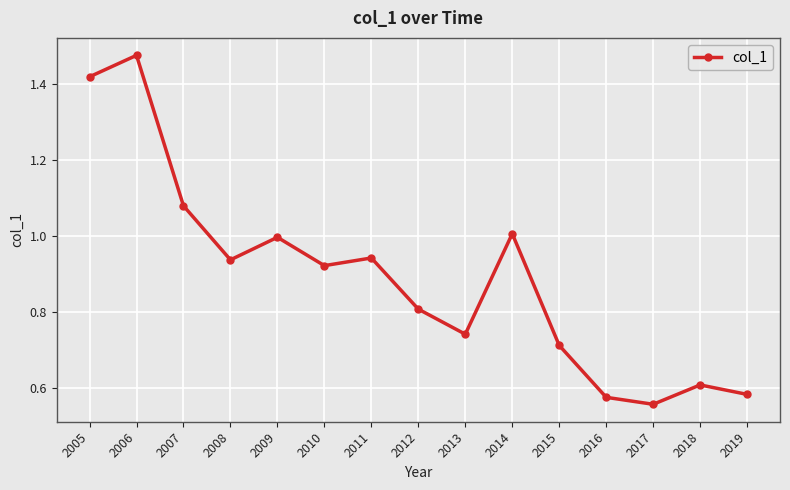

What is the difference between the values at 2015 and 2006?

0.8